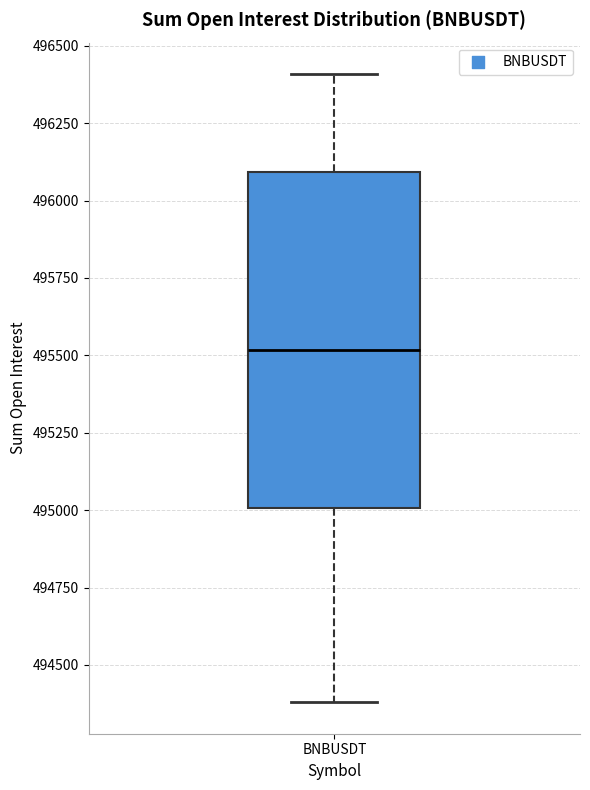

Read this box plot against the y-axis: the position of the median line, the range covered by the box, and the ends of both whiskers. The values are not printed on the chart, so give them approximately, as read against the axis.

median 495500, box 495000 to 496100, whiskers 494400 to 496400